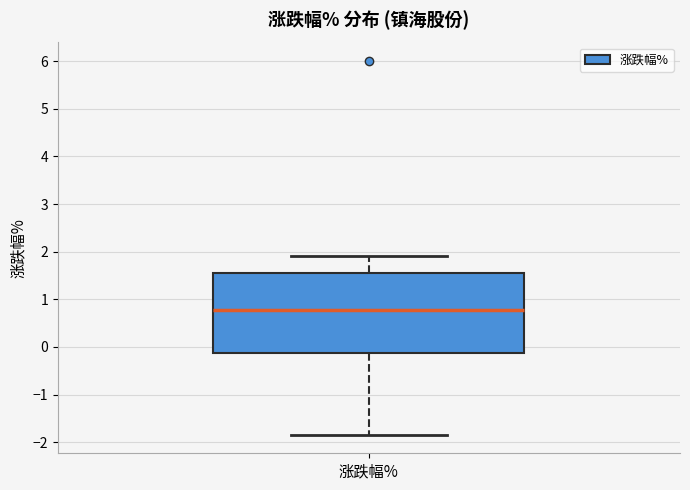

Where is the lower edge of the box for 涨跌幅% on the y-axis? The values are not printed on the chart, so give them approximately, as read against the axis.

-0.1